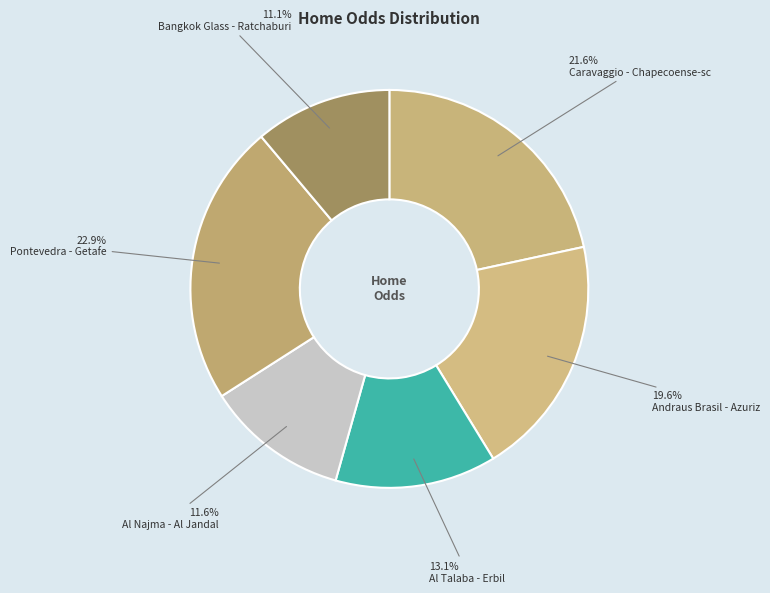

To the nearest percent, what portion does Caravaggio - Chapecoense-sc represent?

22%